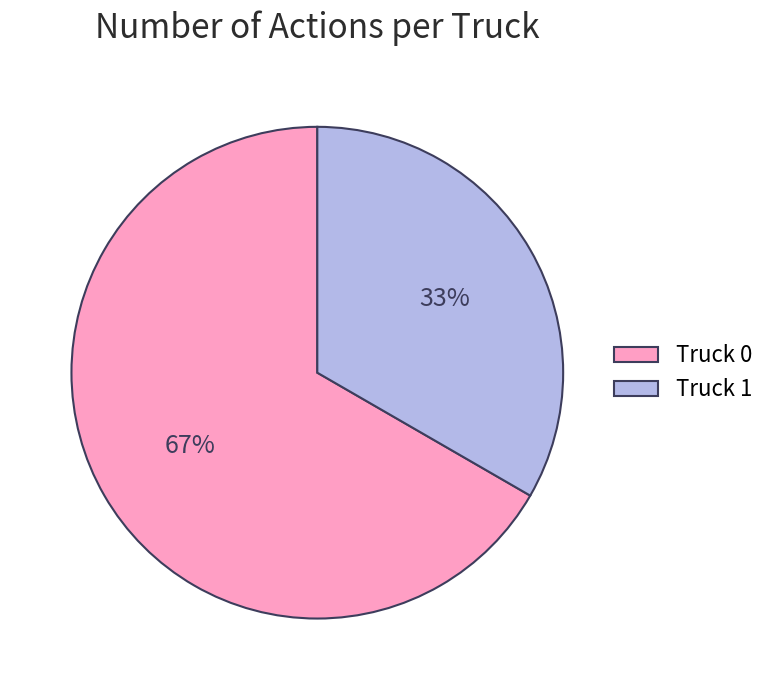

Do Truck 0 and Truck 1 together represent more than half of the pie?

Yes